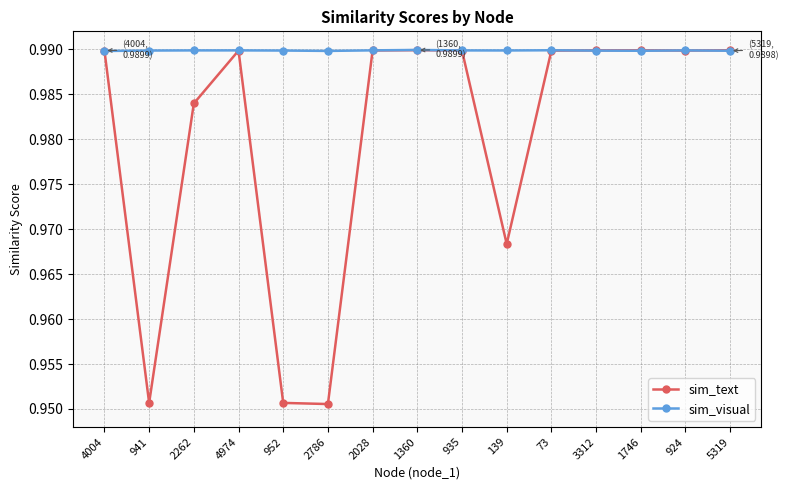

Which series has the largest range (max minus min)?

sim_text